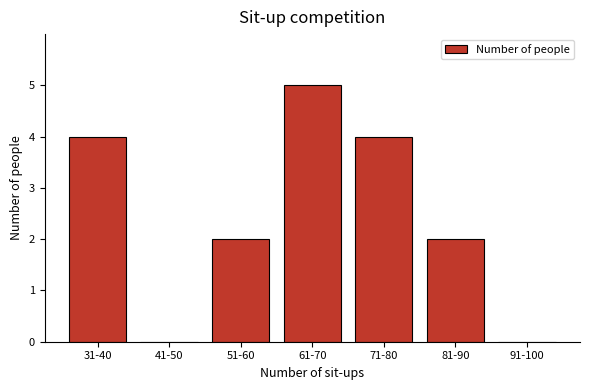

Reading left to right, what are all the values shown in this chart?

31-40=4	41-50=0	51-60=2	61-70=5	71-80=4	81-90=2	91-100=0